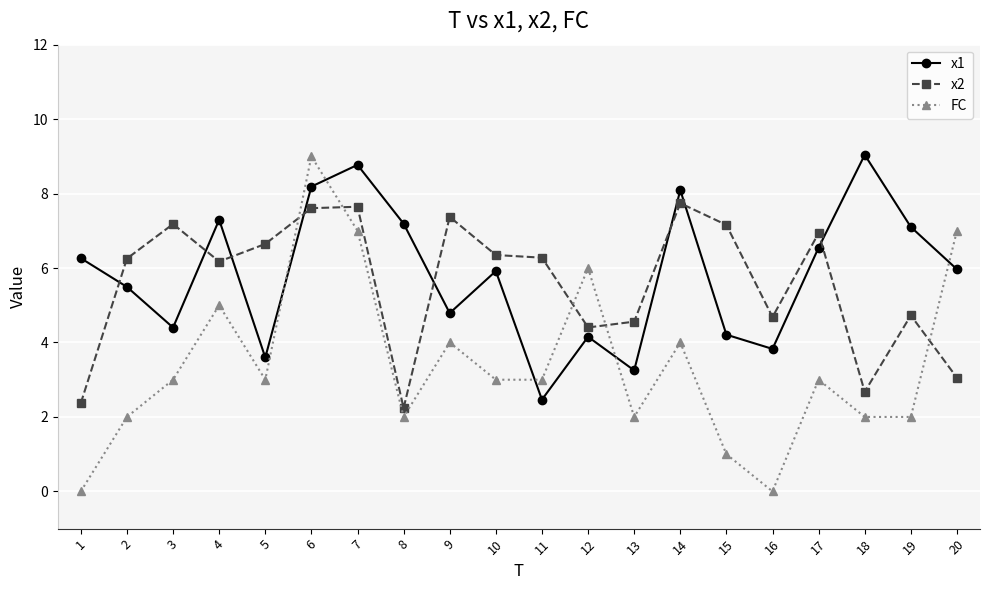

Is it true that FC equals 5.0 at 4?

True